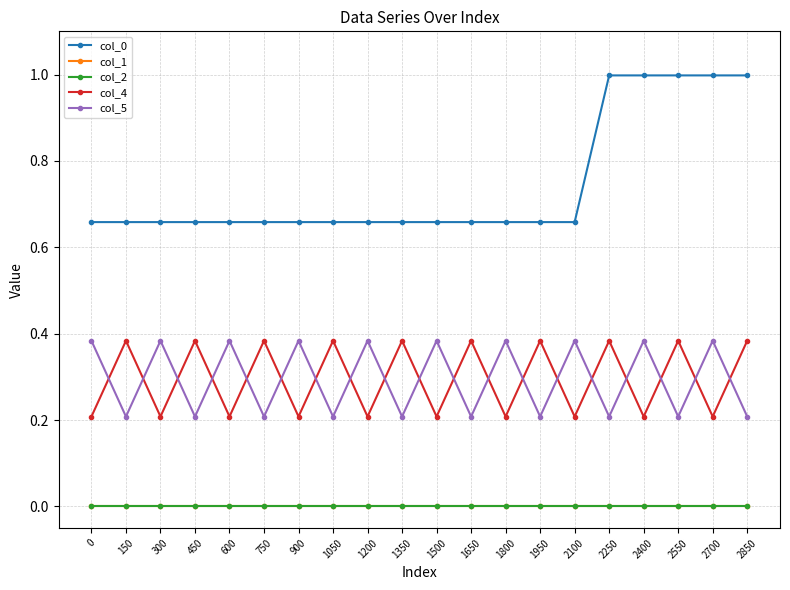

At how many categories does at least one series exceed 0?

20